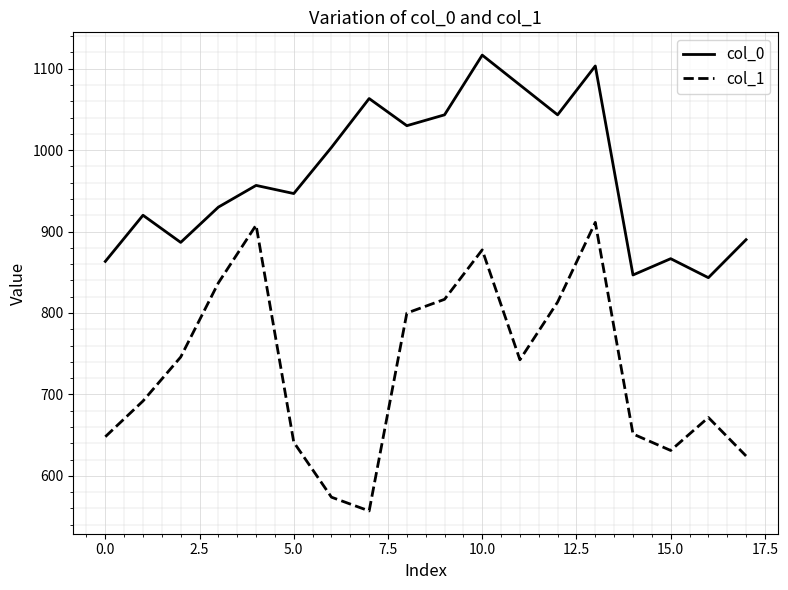

Rank the series by their average value, from highest to lowest.

col_0, col_1